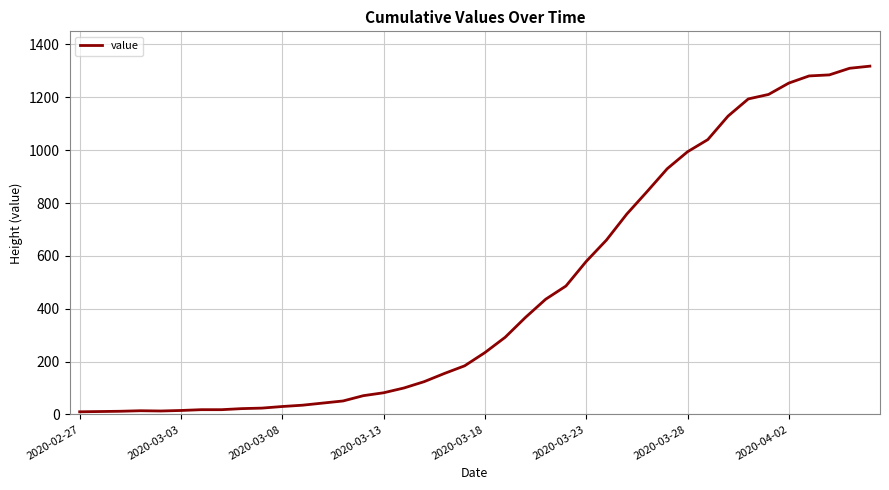

What is the greatest value displayed?

1318